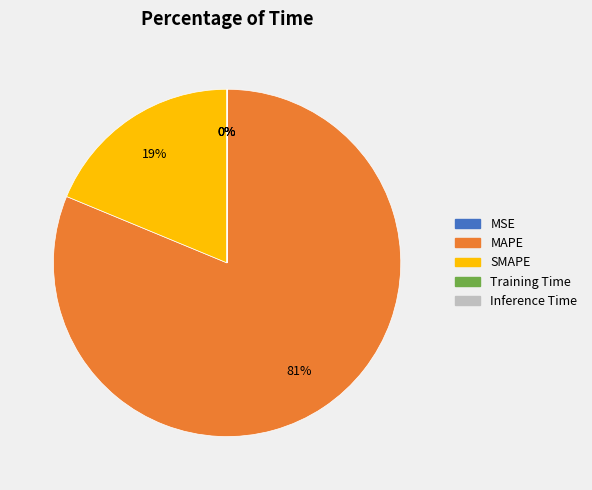

To the nearest percent, what is the difference between the largest and smallest slice percentages?

81%